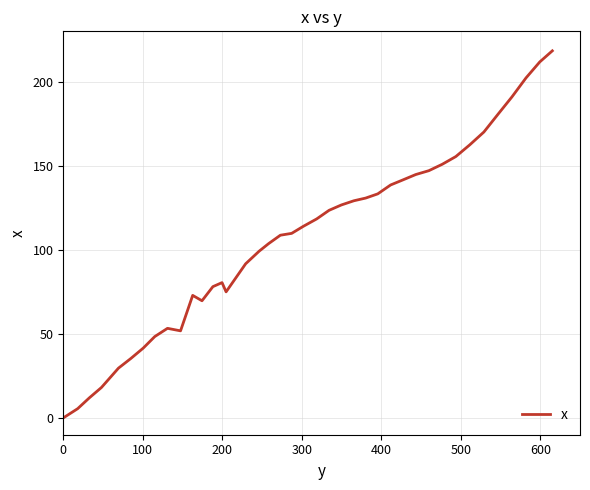

What is the difference between the maximum and minimum values?

218.4